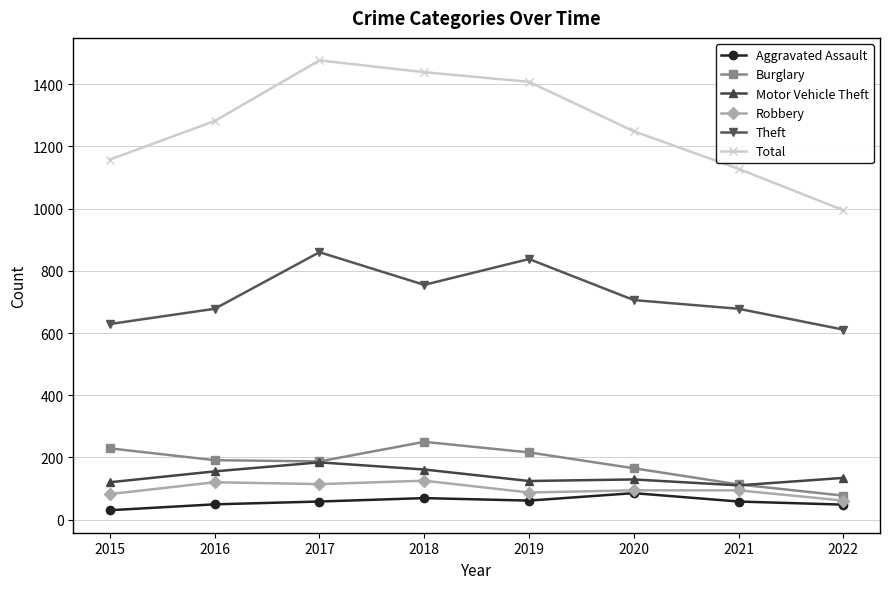

At 2016, list the series in order from largest to smallest.

Total, Theft, Burglary, Motor Vehicle Theft, Robbery, Aggravated Assault